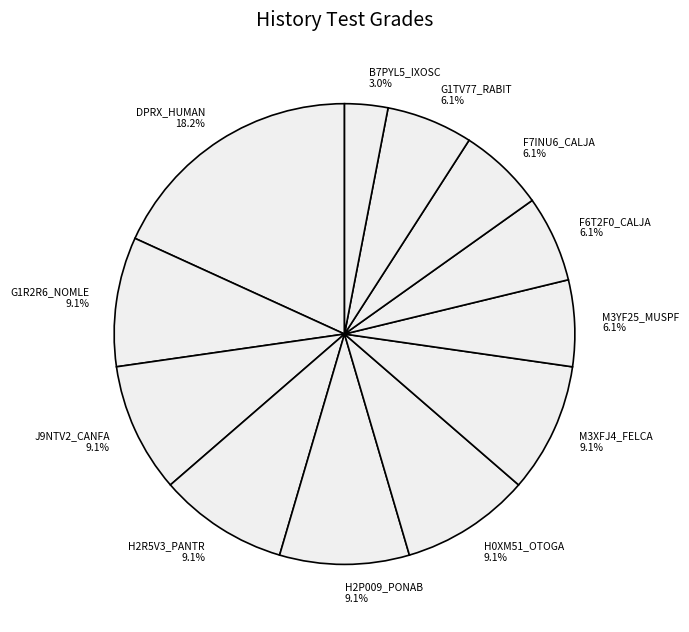

To the nearest percent, what is the difference between the largest and smallest slice percentages?

15%